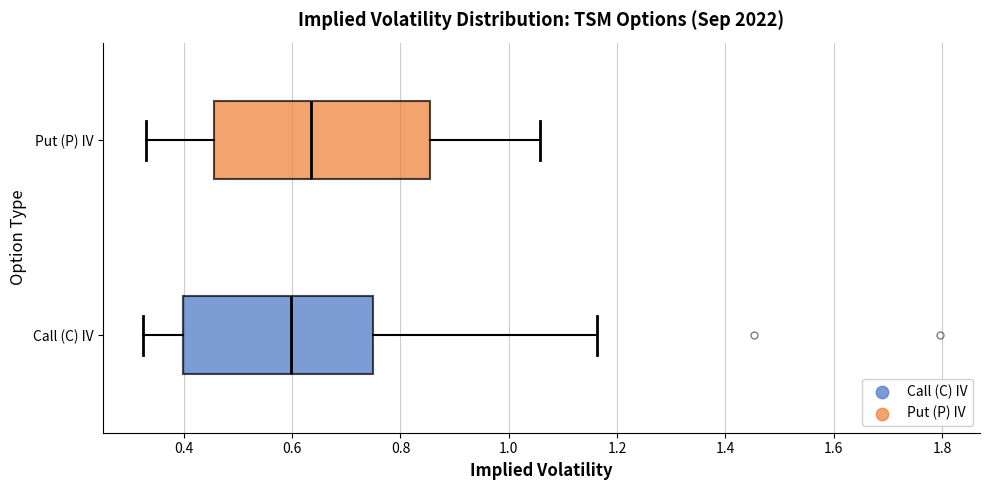

Which box is the widest, from its left edge to its right edge?

Put (P) IV